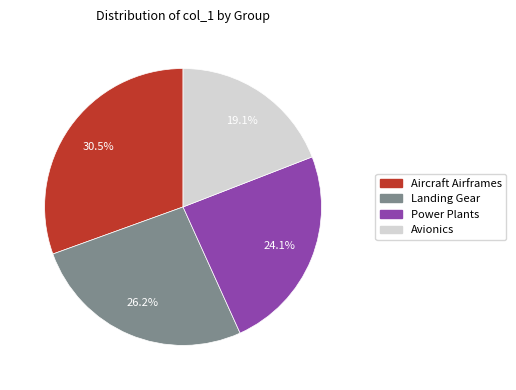

To the nearest percent, what is the average slice percentage?

25%